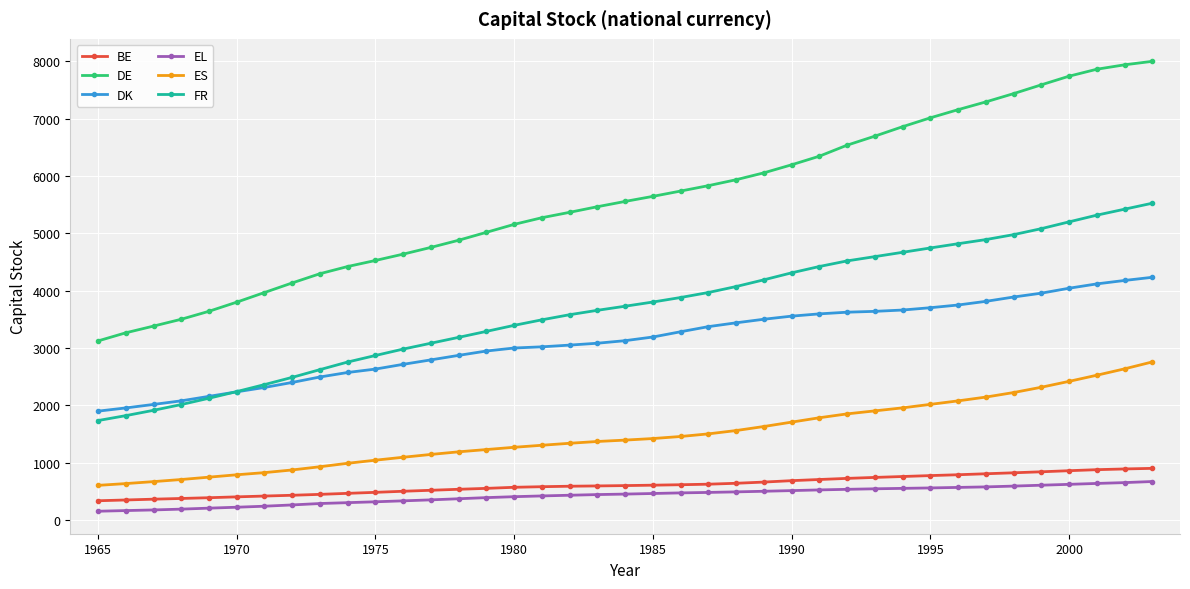

Is this an area chart (filled region under the line)?

No